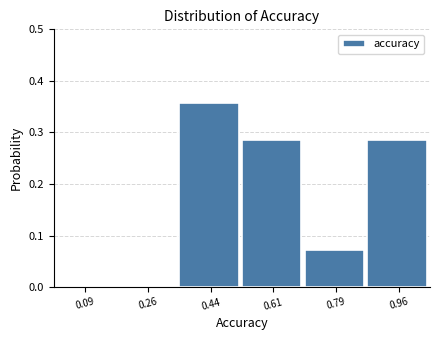

Over which range of the x-axis is the bar tallest?

0.350 to 0.525